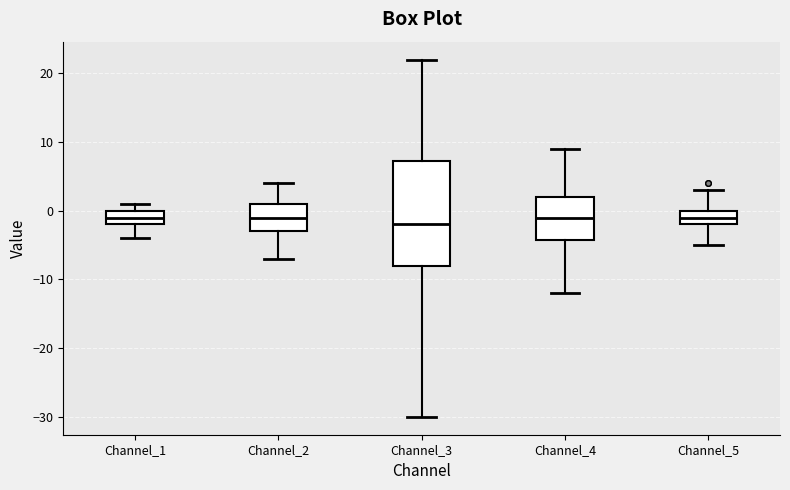

Where is the upper edge of the box for Channel_3 on the y-axis? The values are not printed on the chart, so give them approximately, as read against the axis.

7